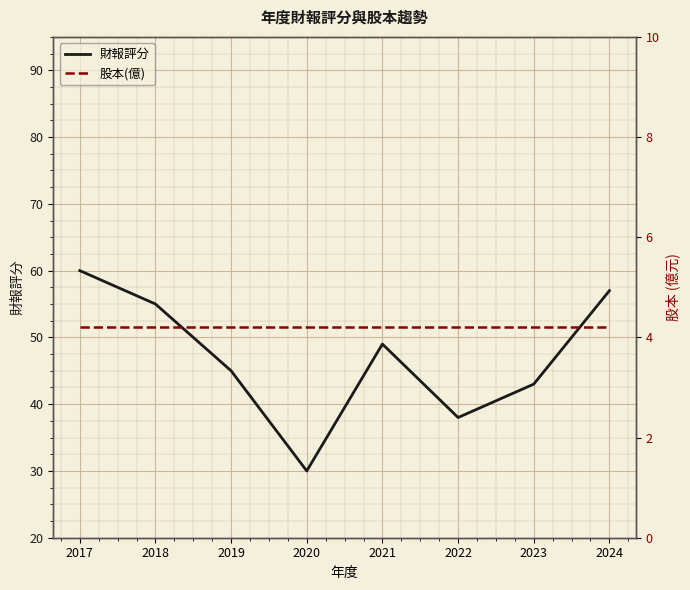

Rank the categories by 股本(億) value from highest to lowest.

2017, 2018, 2019, 2020, 2021, 2022, 2023, 2024